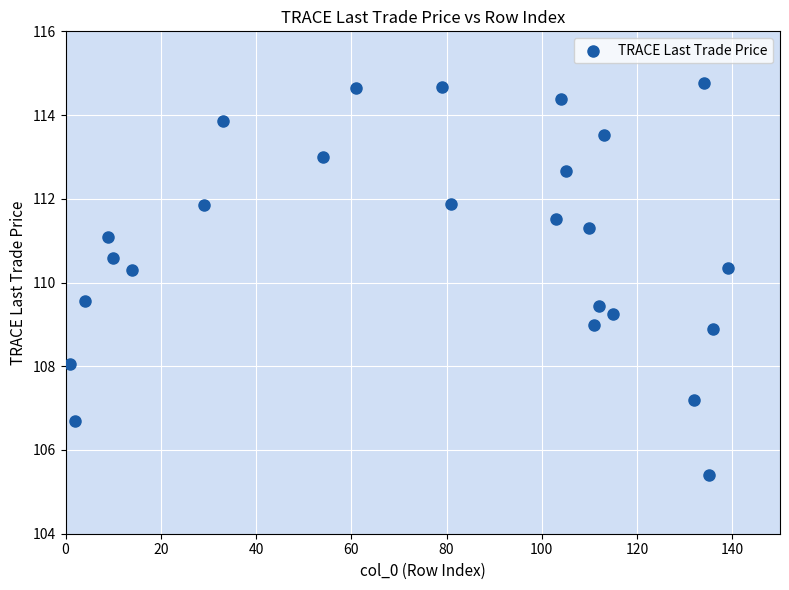

What is the range of X values (max minus min)?

138.0